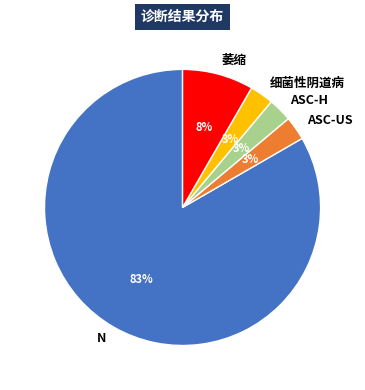

Does any single category account for the majority?

Yes